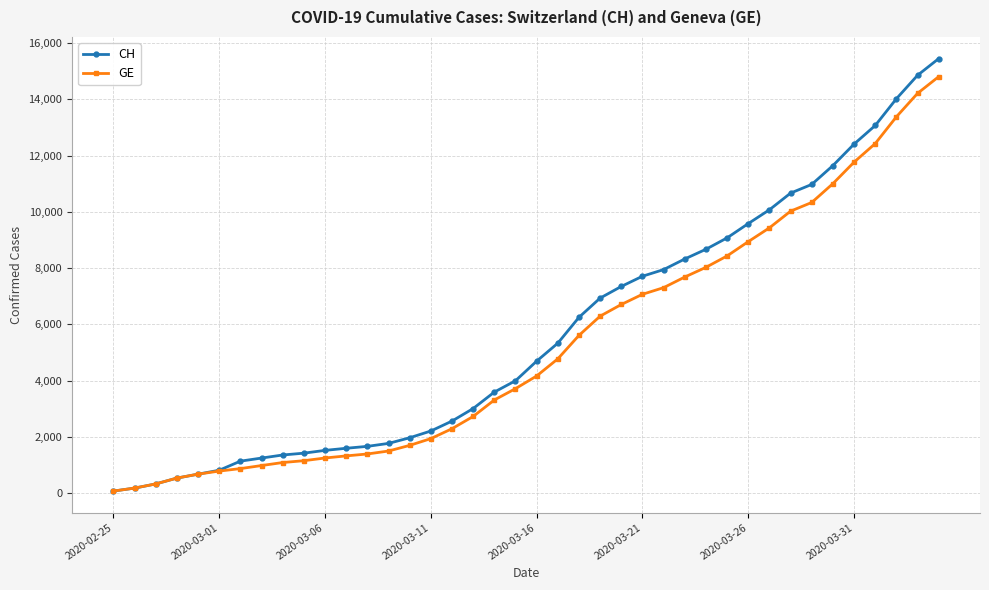

Which series has the widest spread of values?

CH